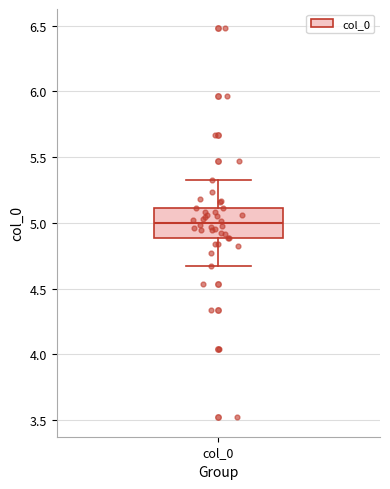

Where does the median line of the box for col_0 sit on the y-axis? The values are not printed on the chart, so give them approximately, as read against the axis.

5.00